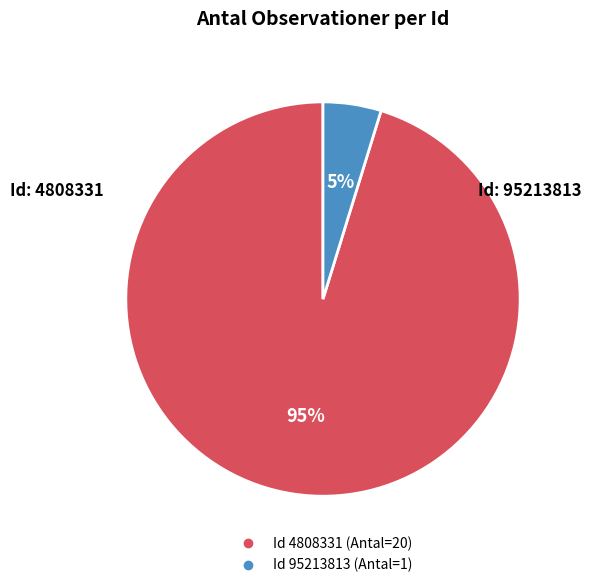

To the nearest percent, what is the difference between the largest and smallest slice percentages?

90%